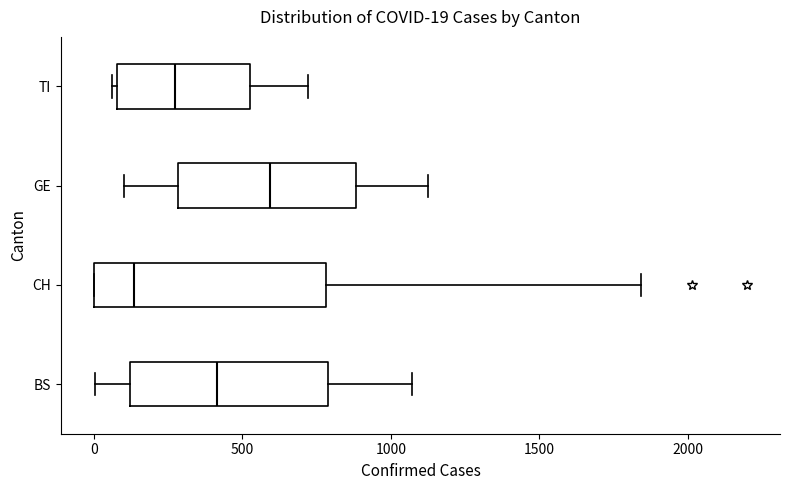

Comparing the boxes themselves (not the whiskers), which one is the widest?

CH